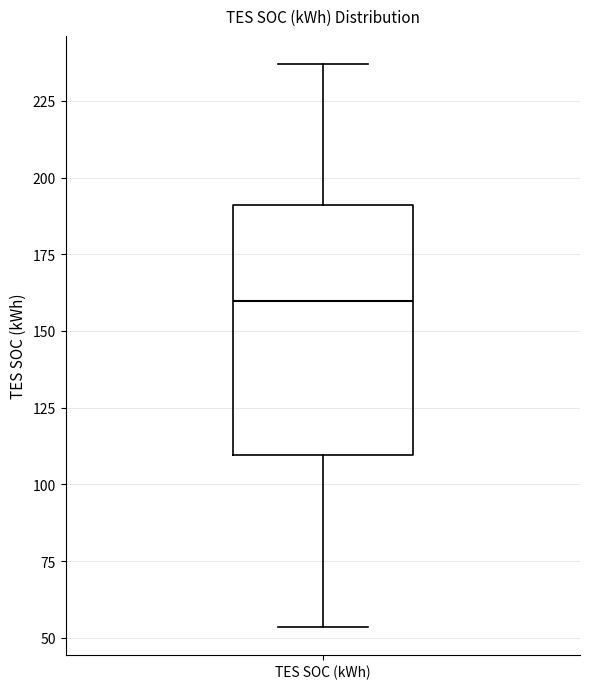

Where does the upper whisker of the box for TES SOC (kWh) end on the y-axis? The values are not printed on the chart, so give them approximately, as read against the axis.

235